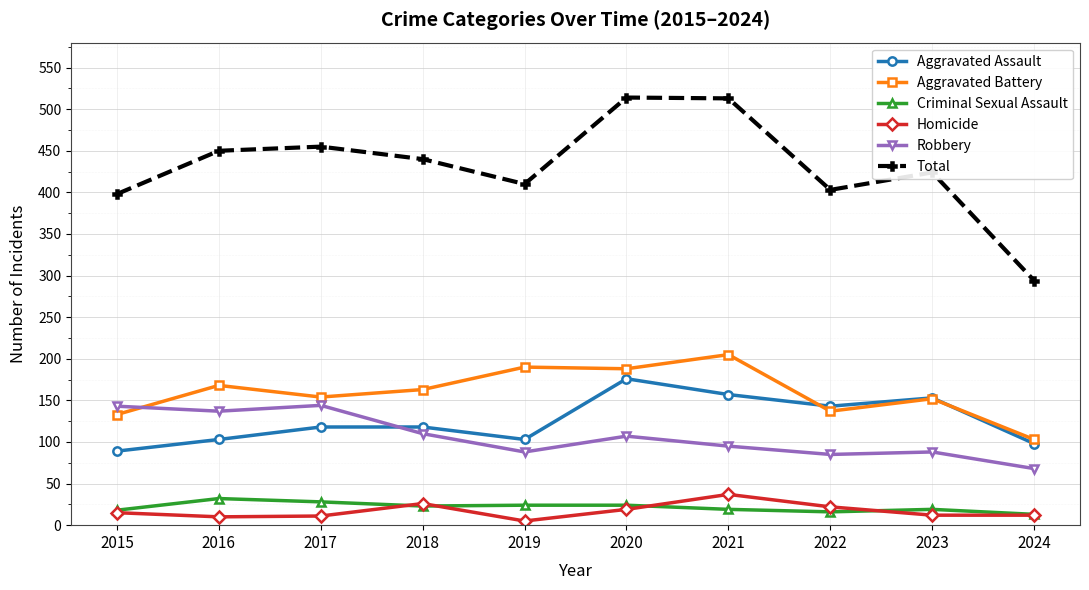

How many times do Robbery and Aggravated Battery cross each other?

1